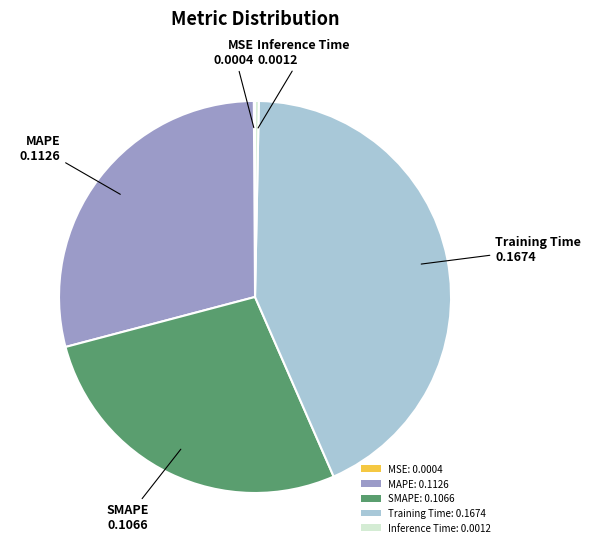

Is there a majority slice in this chart?

No